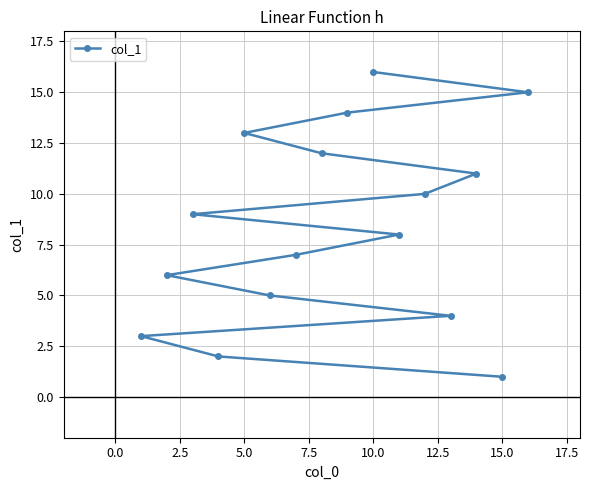

At which category does the chart reach its minimum across all series?

15.0